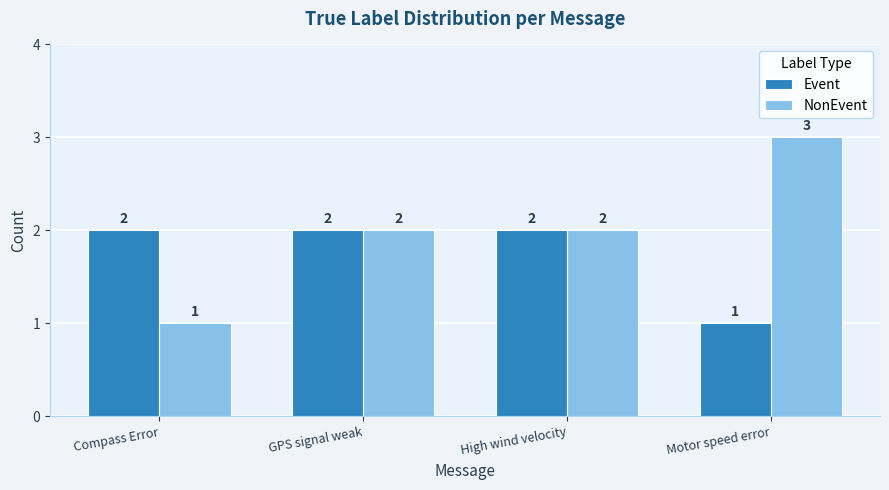

Is it true that NonEvent equals 1 at High wind velocity?

False